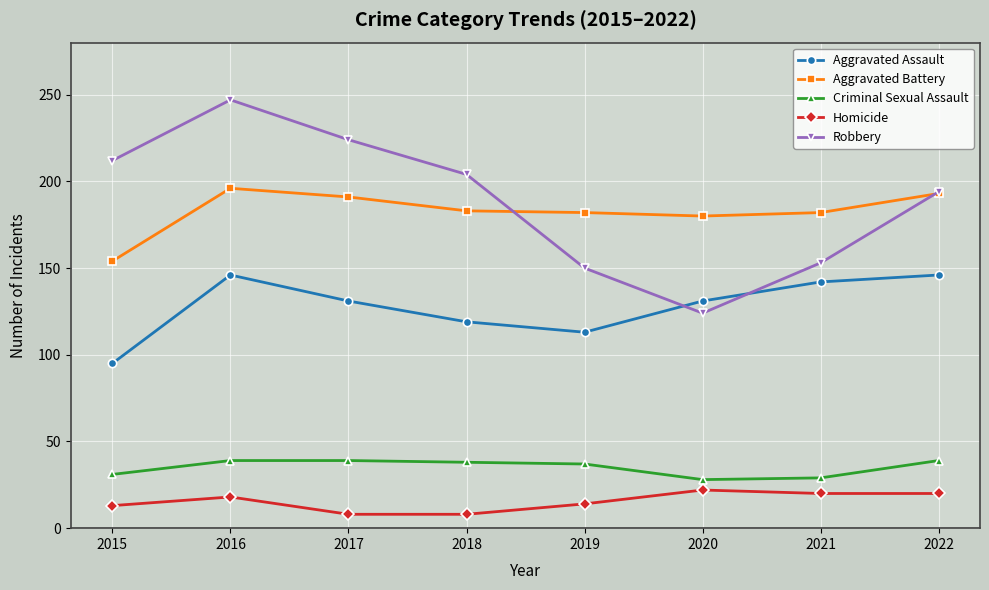

Is the value of Homicide at 2018 greater than the value of Aggravated Battery at 2021?

No